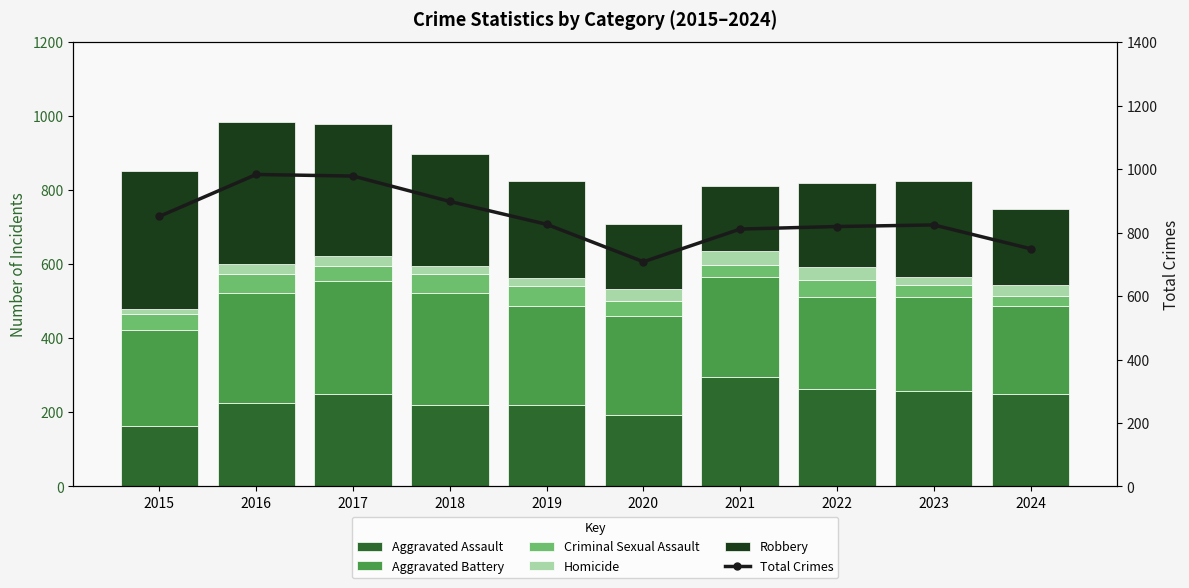

What are all the series names shown in the legend?

Aggravated Assault, Aggravated Battery, Criminal Sexual Assault, Homicide, Robbery, Total Crimes